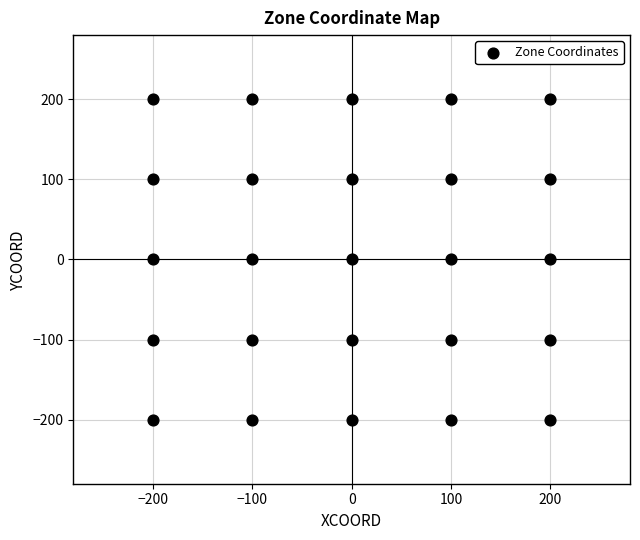

What is the range of X values (max minus min)?

400